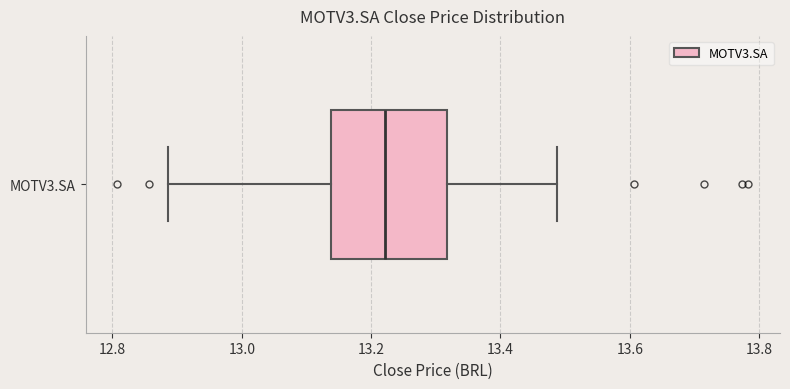

Read this box plot against the x-axis: the position of the median line, the range covered by the box, and the ends of both whiskers. The values are not printed on the chart, so give them approximately, as read against the axis.

median 13.22, box 13.14 to 13.32, whiskers 12.88 to 13.48